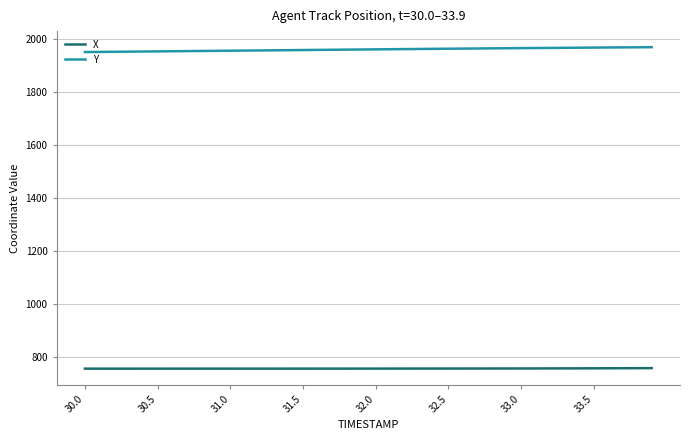

Does the chart display data point markers on the line(s)?

No